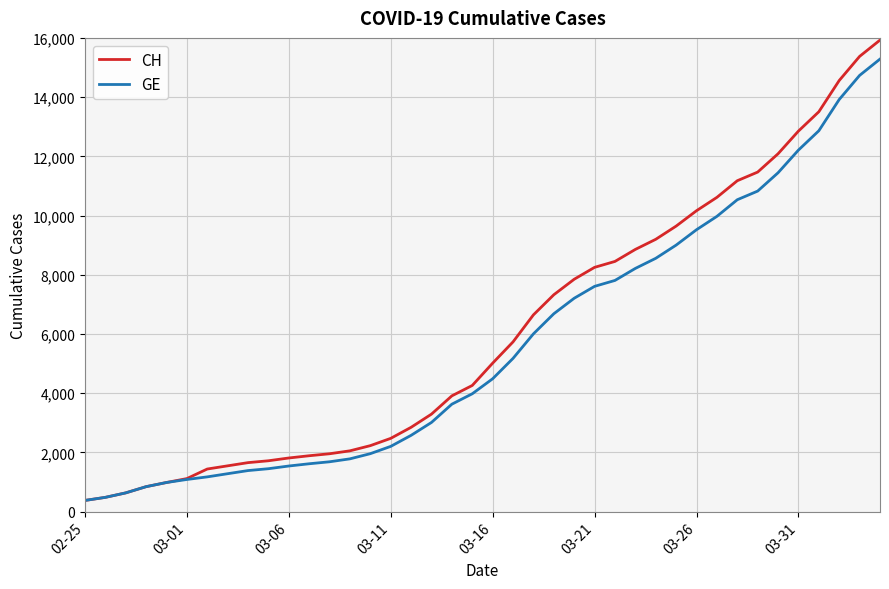

List the series in order of their peak value, lowest first.

GE, CH